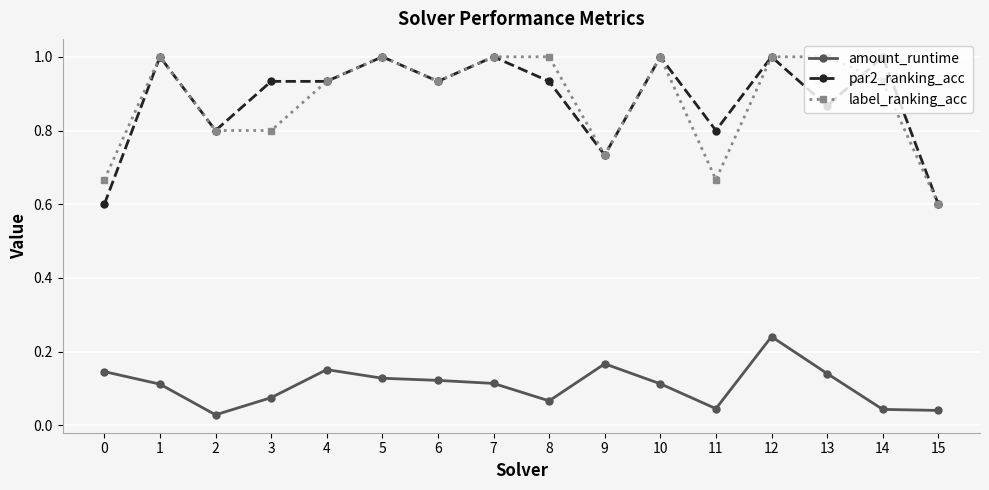

What is the difference between the maximum and minimum values in the par2_ranking_acc series?

0.4